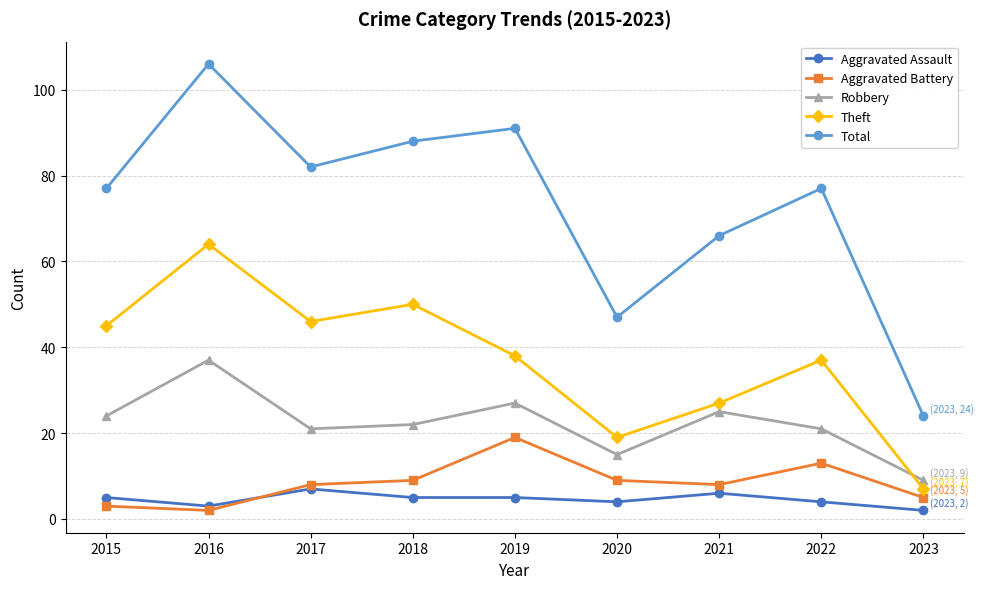

How many lines are shown in the chart?

5